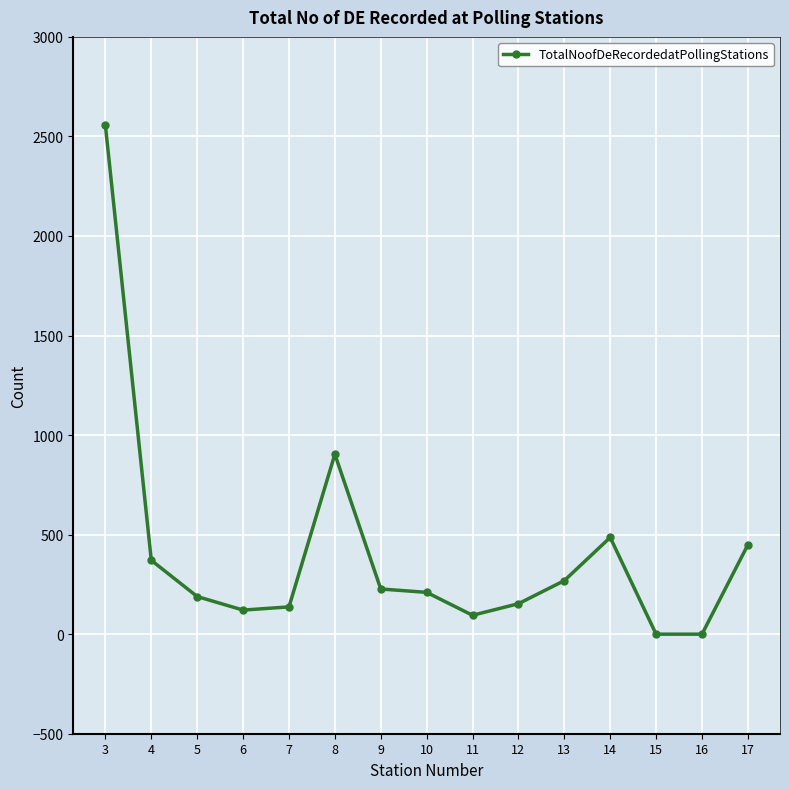

What is the value of the 12th point from the left?

486